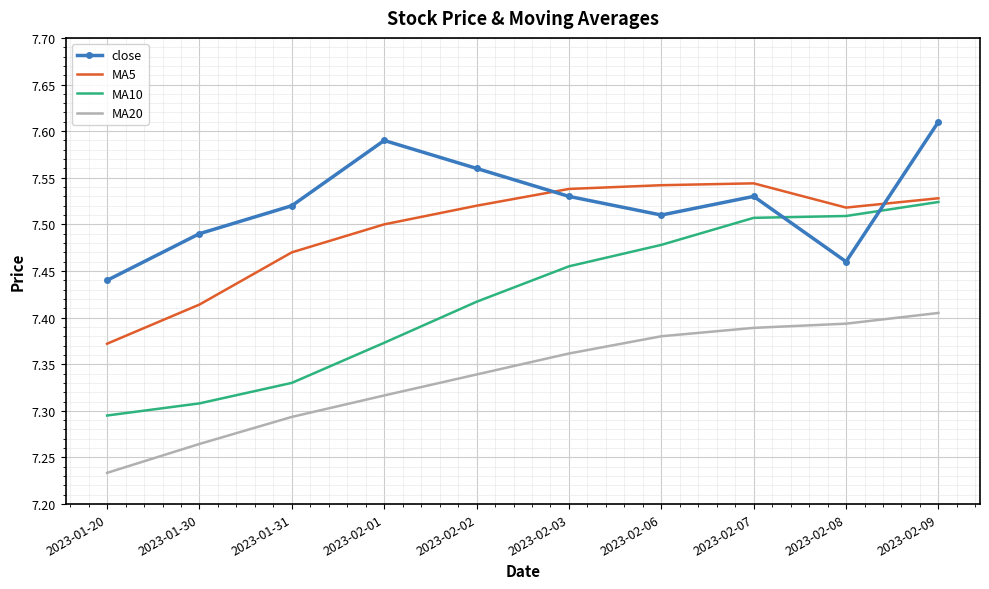

Between 2023-01-20 and 2023-02-06, which series saw the biggest shift?

MA10